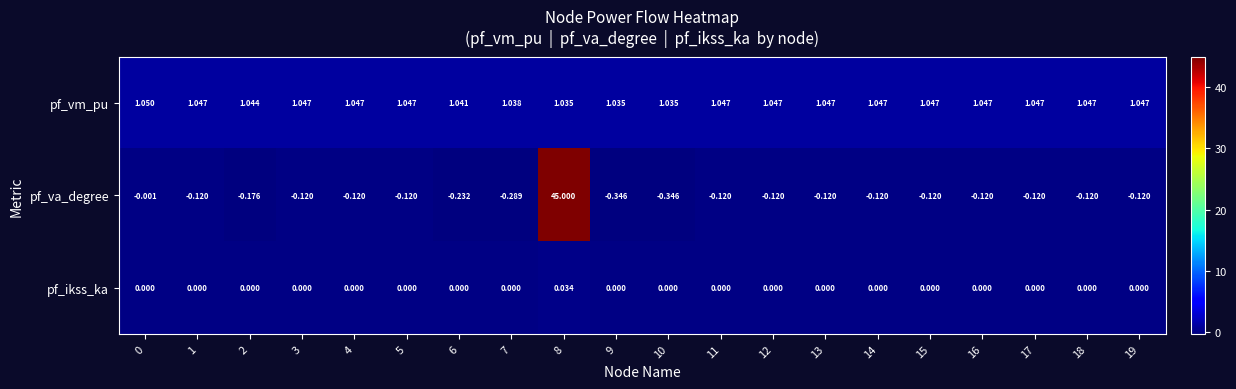

List the series in order of their overall mean, highest first.

pf_va_degree, pf_vm_pu, pf_ikss_ka